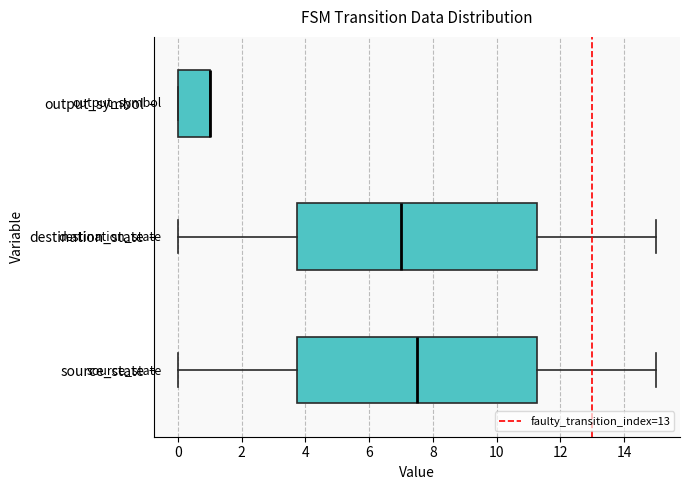

Reading bottom to top, read every box against the x-axis: the position of its median line, the range the box covers, and the ends of its whiskers. The values are not printed on the chart, so give them approximately, as read against the axis.

source_state: median 7.6, box 3.8 to 11.2, whiskers 0.0 to 15.0
destination_state: median 7.0, box 3.8 to 11.2, whiskers 0.0 to 15.0
output_symbol: median 1.0 (drawn on the box's right edge), box 0.0 to 1.0, whiskers 0.0 to 1.0